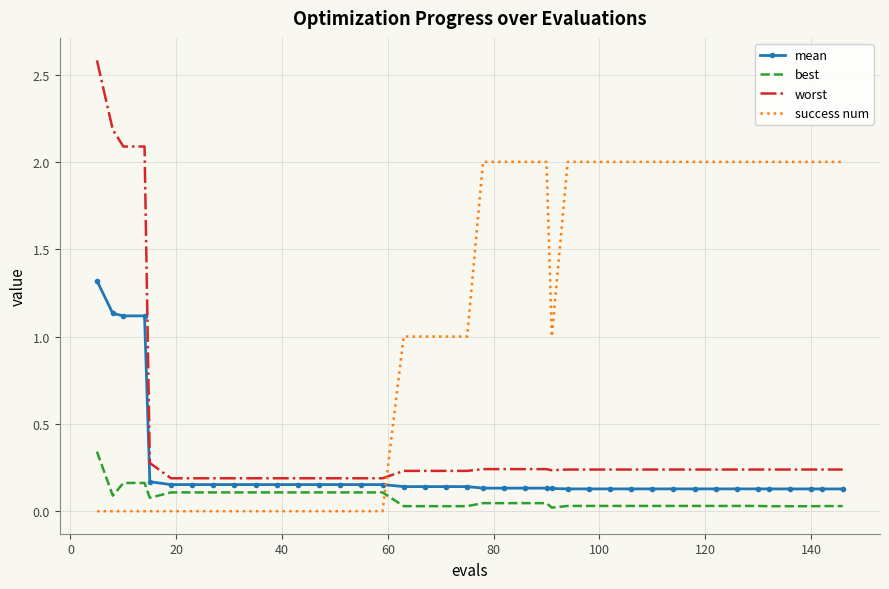

True or false: best and worst cross at least once.

False